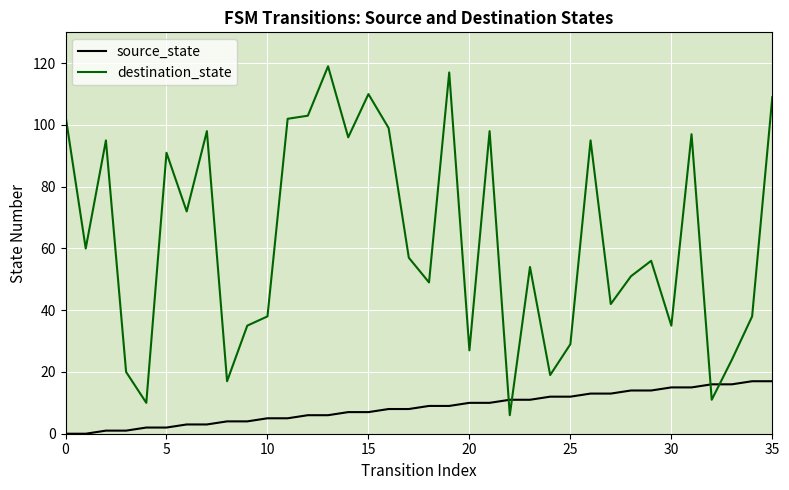

Reading right to left, what are all the values shown in this chart?

source_state: 17	17	16	16	15	15	14	14	13	13	12	12	11	11	10	10	9	9	8	8	7	7	6	6	5	5	4	4	3	3	2	2	1	1	0	0
destination_state: 109	38	24	11	97	35	56	51	42	95	29	19	54	6	98	27	117	49	57	99	110	96	119	103	102	38	35	17	98	72	91	10	20	95	60	103